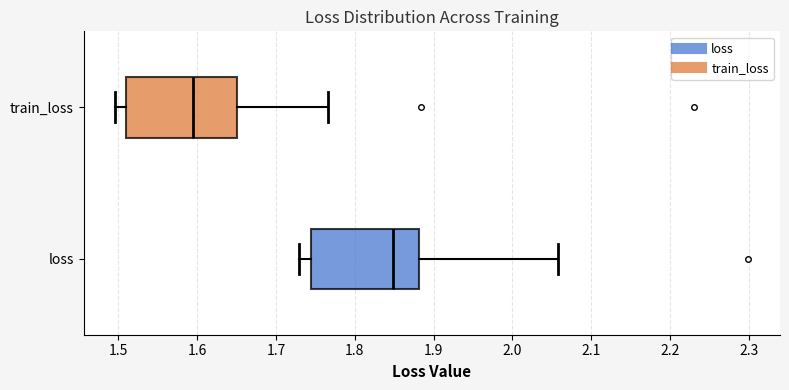

Which box's median line is the furthest to the right?

loss